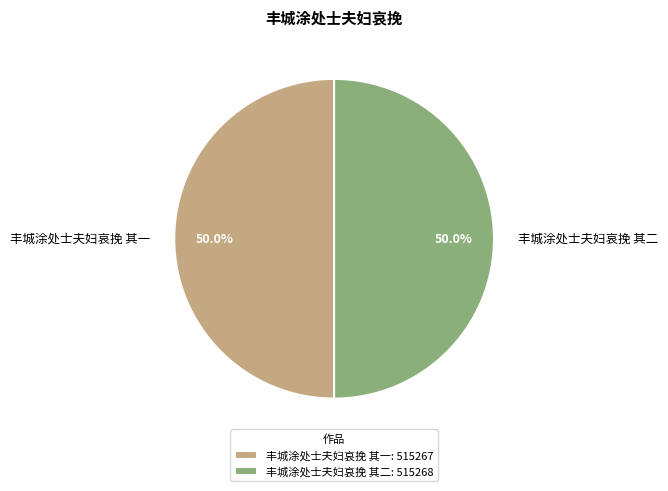

How many slices are in this pie chart?

2